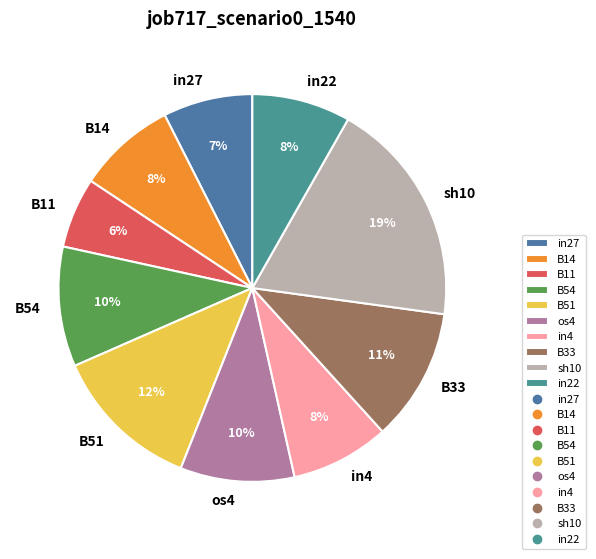

To the nearest percent, what portion does in4 represent?

8%